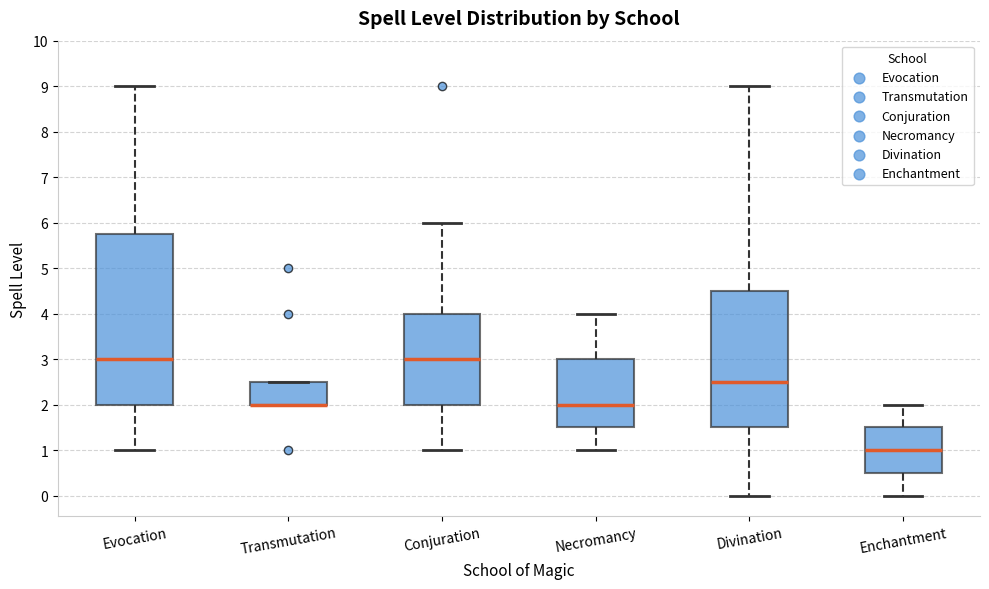

Comparing the boxes themselves (not the whiskers), which one is the tallest?

Evocation